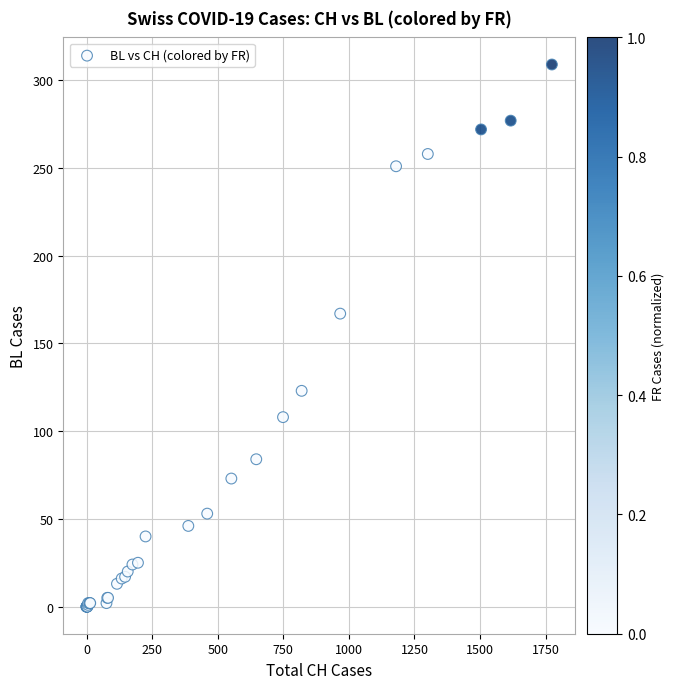

What Y value in the scatter plot is closest to 154?

167